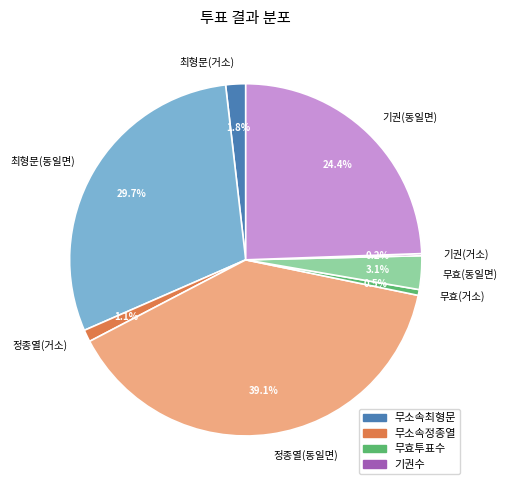

Approximately how many times larger is the value at 기권(동일면) compared to 정종열(동일면)?

0.6